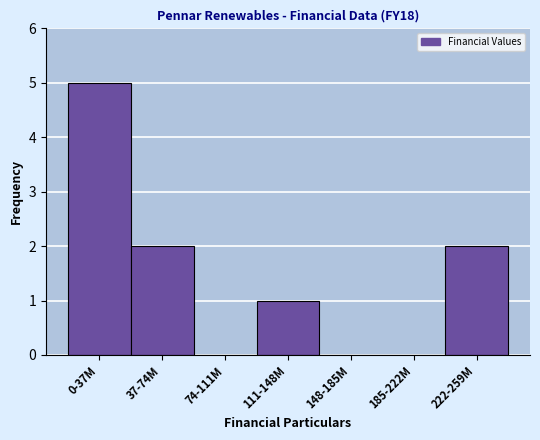

Reading right to left, extract all data points from this chart.

222-259M=2	185-222M=0	148-185M=0	111-148M=1	74-111M=0	37-74M=2	0-37M=5